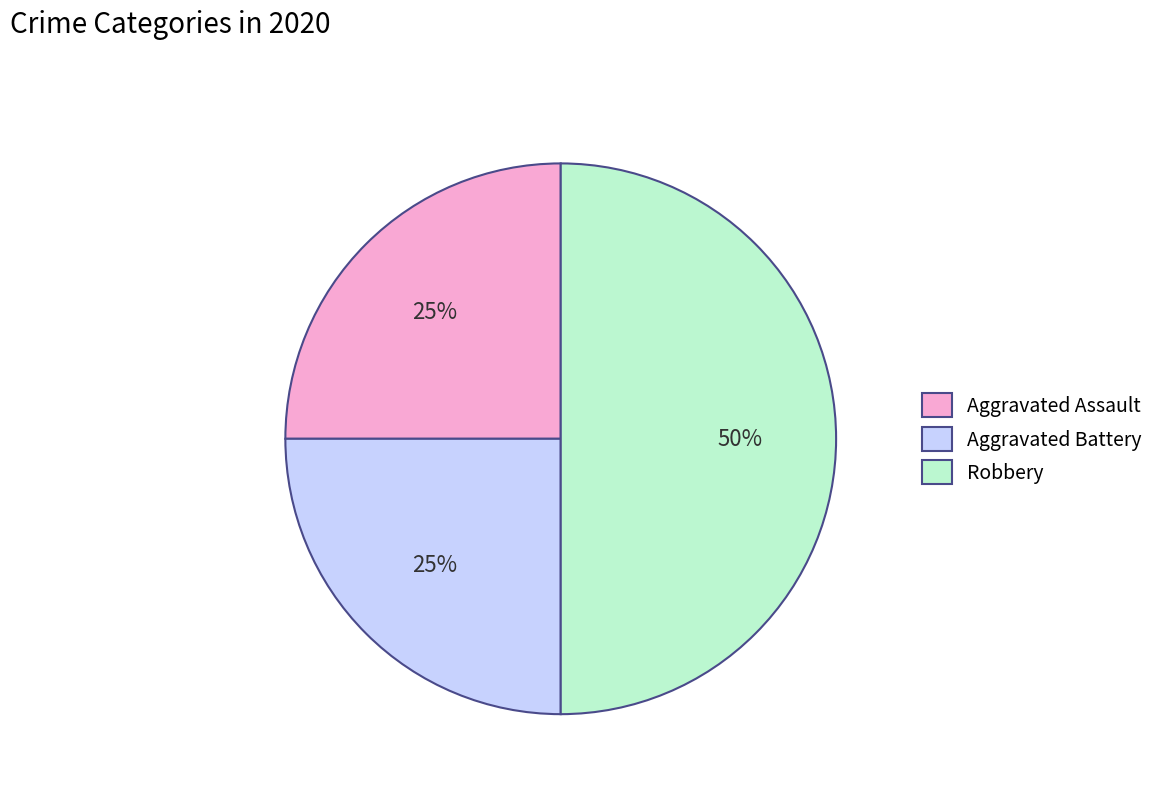

The Aggravated Assault slice represents 25% of the pie. True or false?

True